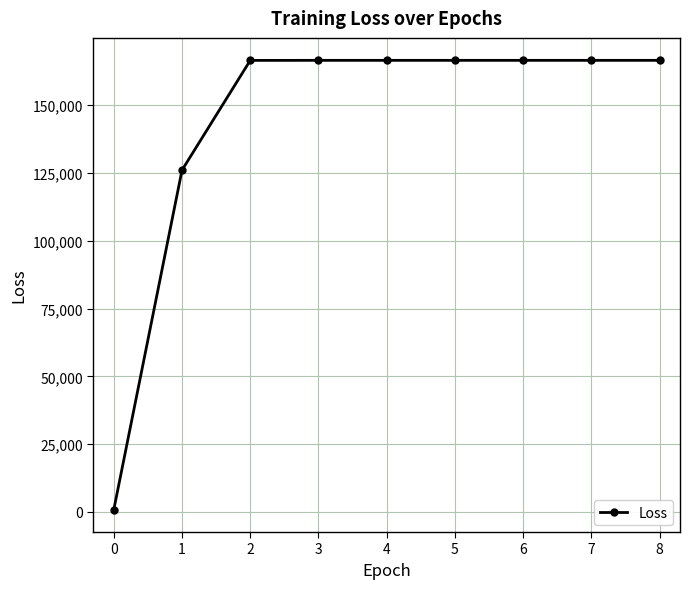

Read the value at 0.

848.7